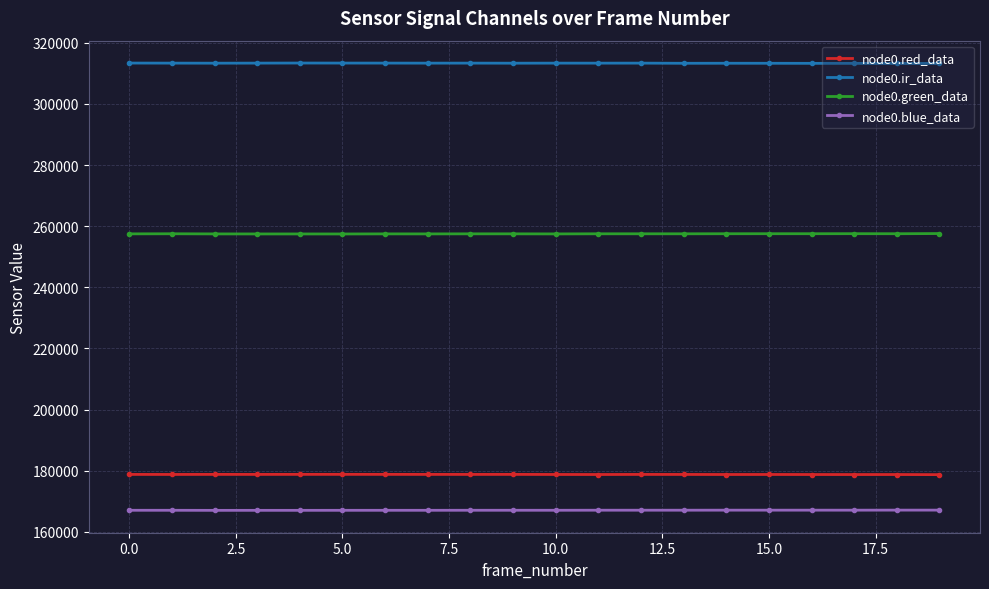

True or false: node0.red_data has more than 0 interior local peaks.

True